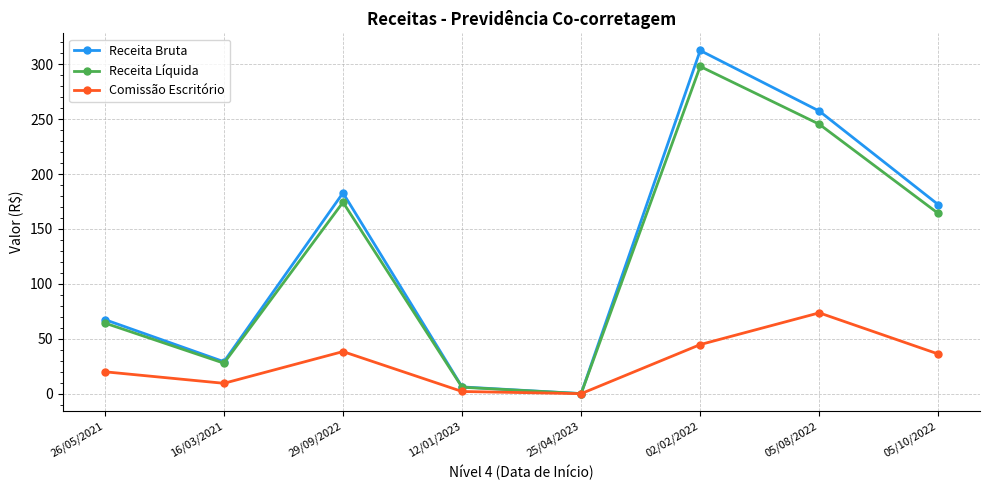

What is the total value across all series at 16/03/2021?

66.3